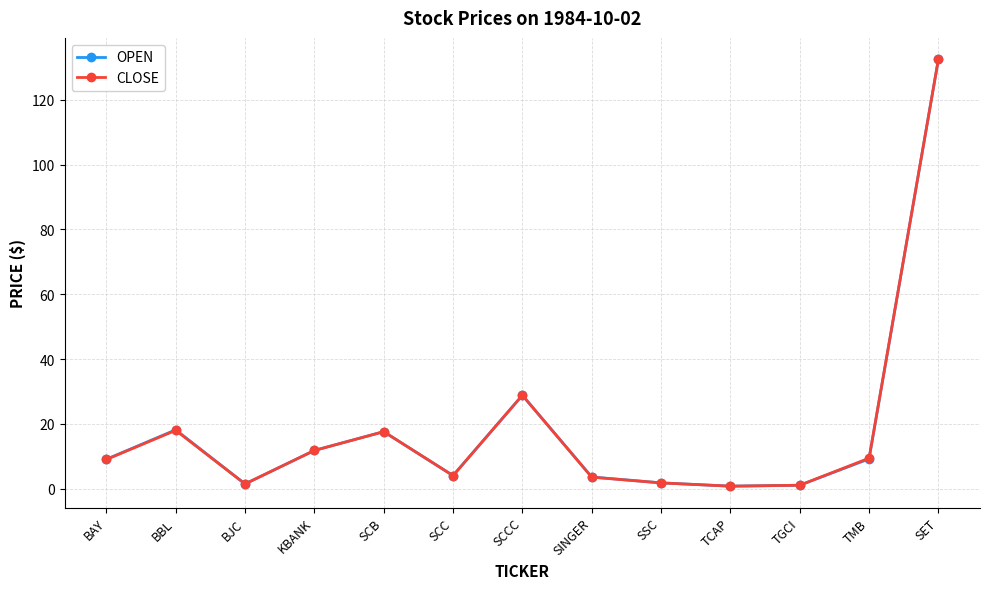

What is the total value across all series at BBL?

36.2